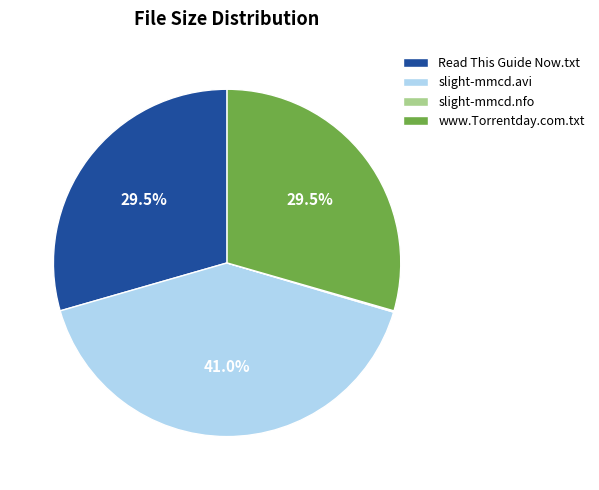

Does any single category account for the majority?

No